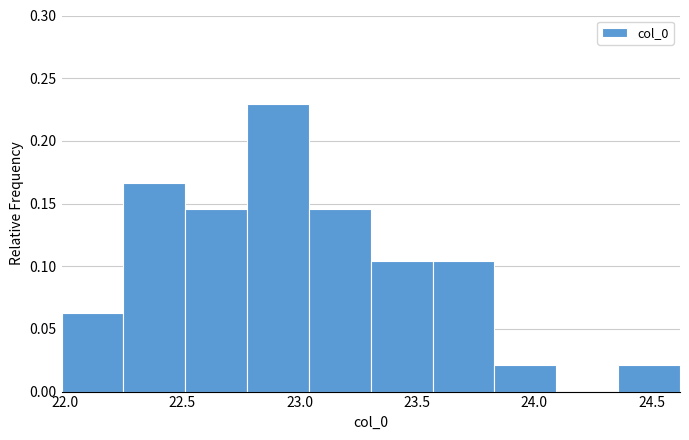

How tall is the bar that spans 22.00 to 22.25 on the x-axis? Neither the bar edges nor the heights are printed on the chart, so give them approximately, as read against the axes.

0.065